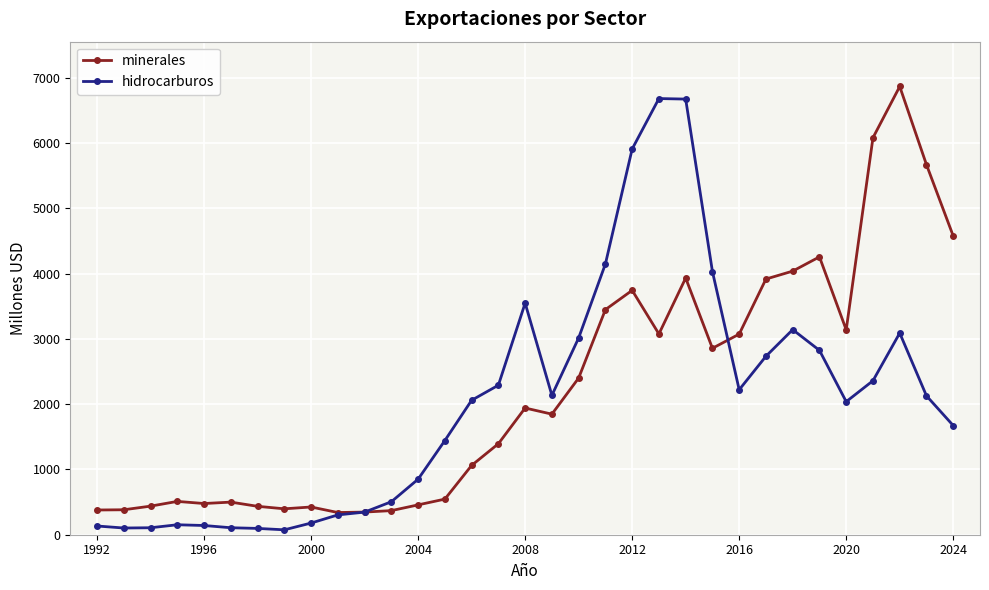

What is the value of the hidrocarburos point at the 17th from the left?

3548.7